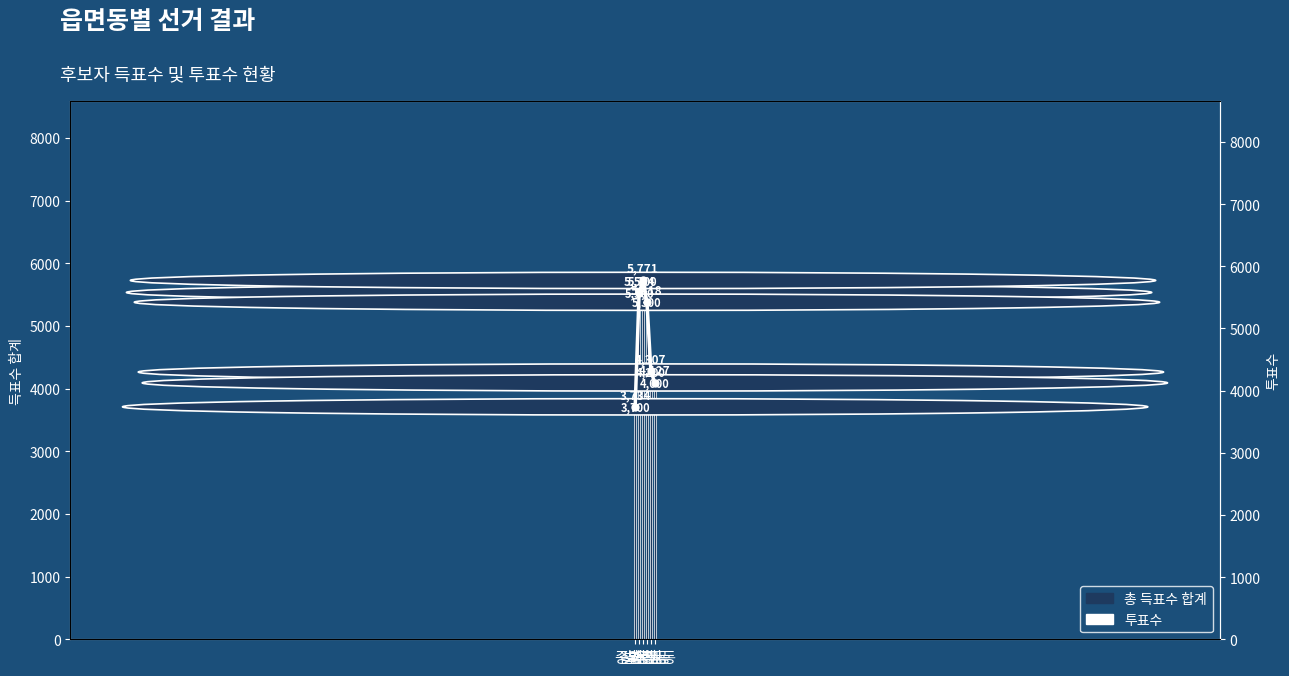

At which category does the chart reach its peak across all series?

별양동